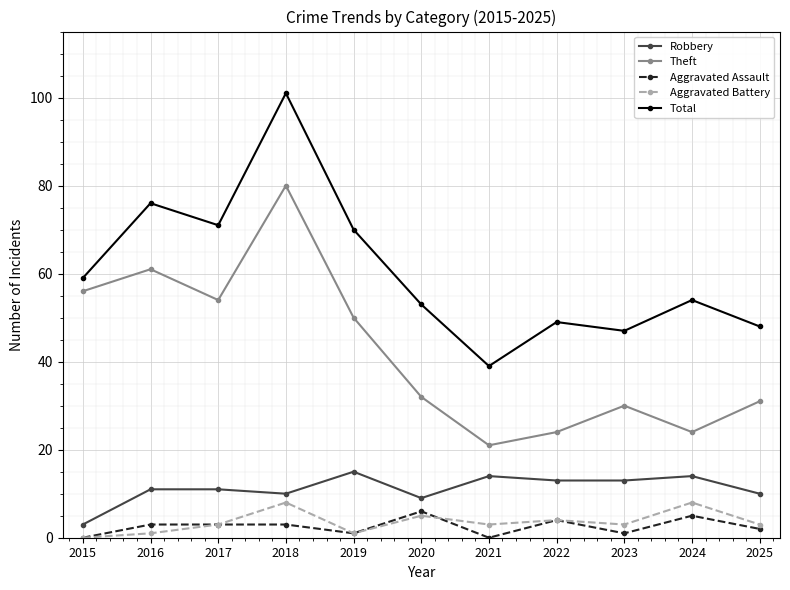

Reading left to right, extract all data points from this chart.

Robbery: 3	11	11	10	15	9	14	13	13	14	10
Theft: 56	61	54	80	50	32	21	24	30	24	31
Aggravated Assault: 0	3	3	3	1	6	0	4	1	5	2
Aggravated Battery: 0	1	3	8	1	5	3	4	3	8	3
Total: 59	76	71	101	70	53	39	49	47	54	48